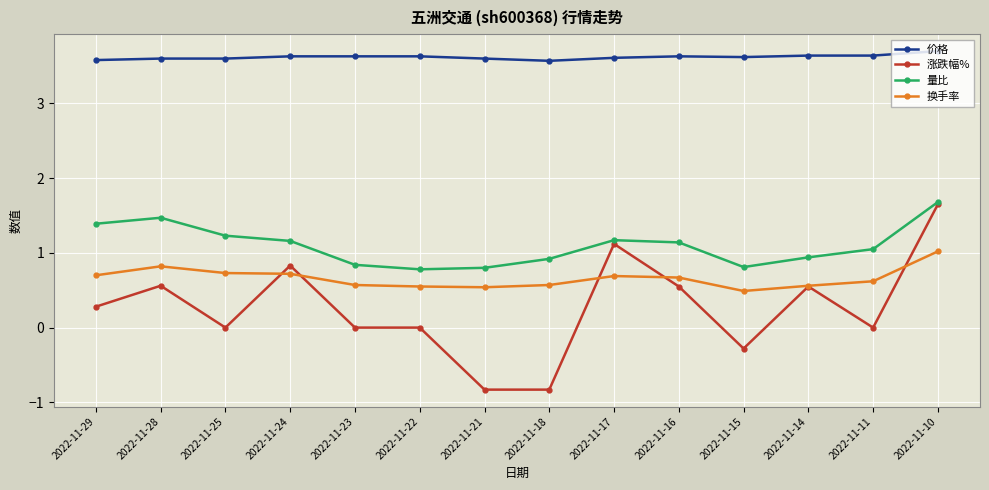

True or false: 价格 and 涨跌幅% intersect in this chart.

False